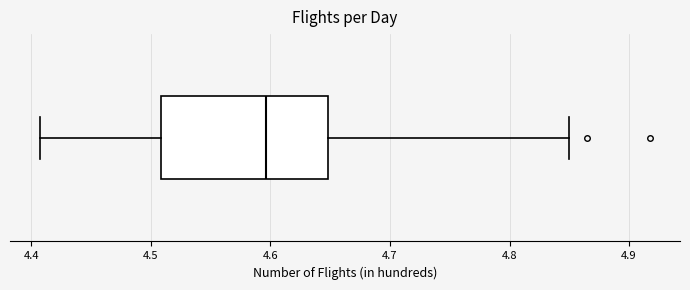

Read this box plot against the x-axis: the position of the median line, the range covered by the box, and the ends of both whiskers. The values are not printed on the chart, so give them approximately, as read against the axis.

median 4.60, box 4.51 to 4.65, whiskers 4.41 to 4.85